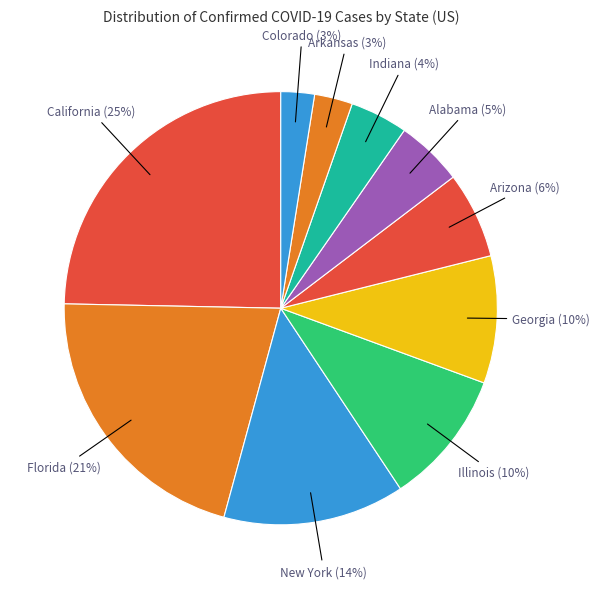

Is there a majority slice in this chart?

No